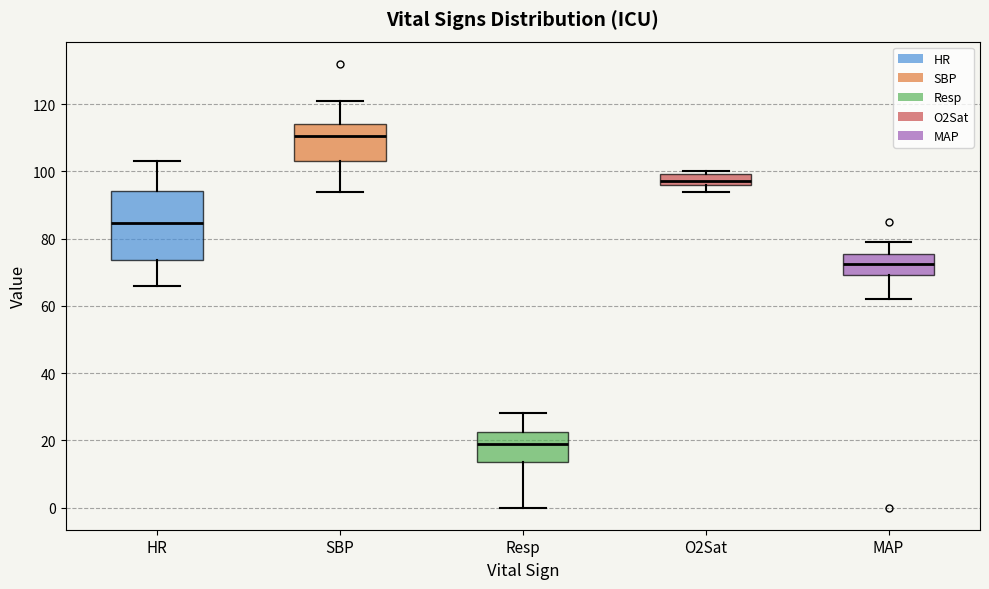

Comparing the boxes themselves (not the whiskers), which one is the tallest?

HR